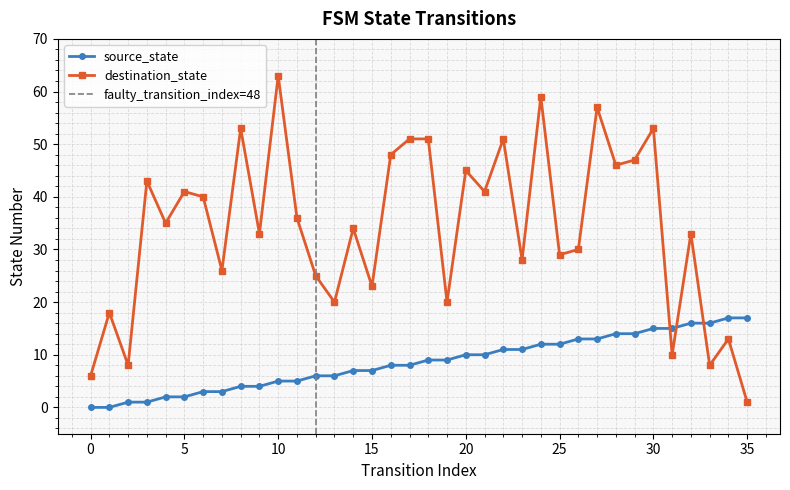

What is the highest value of the source_state series?

17